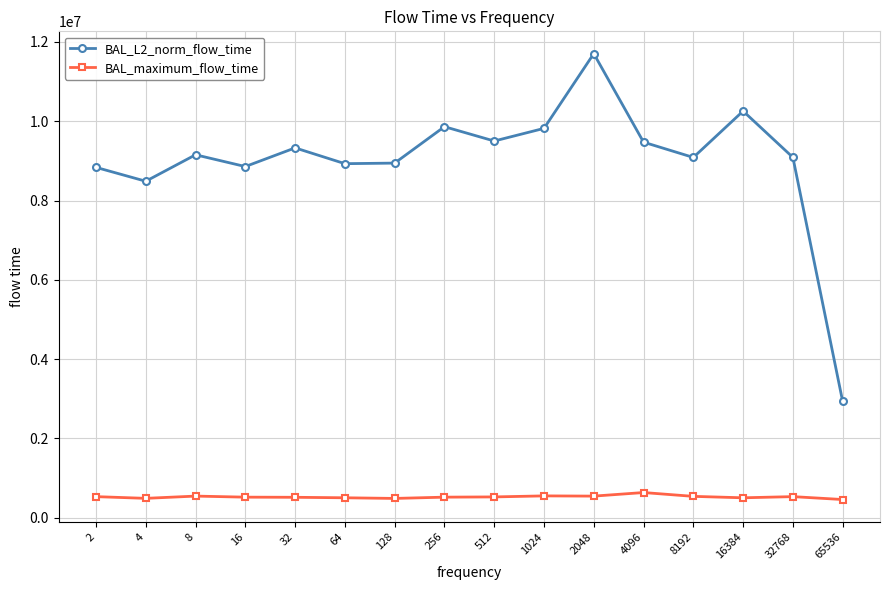

How many series are shown in this chart?

2